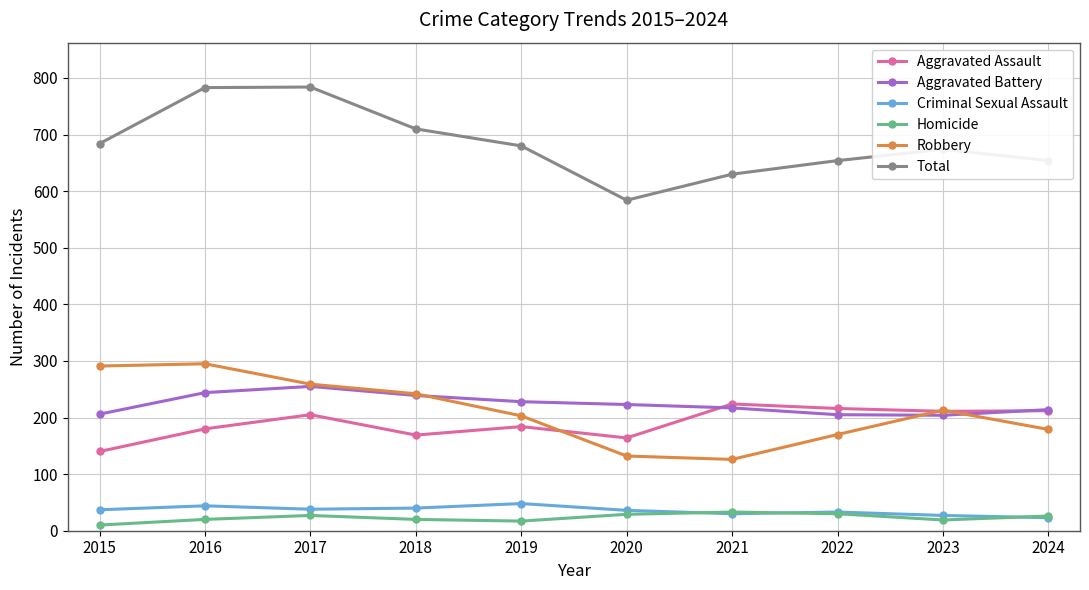

In Criminal Sexual Assault, how many points are lower than both neighbors (excluding endpoints)?

2